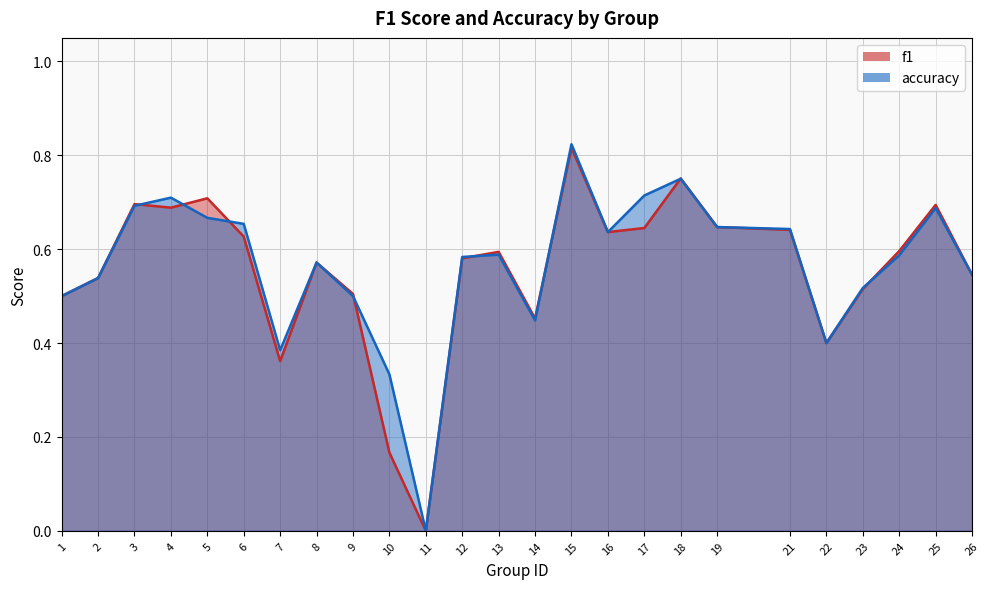

Rank the series at 5 from highest to lowest value.

f1, accuracy